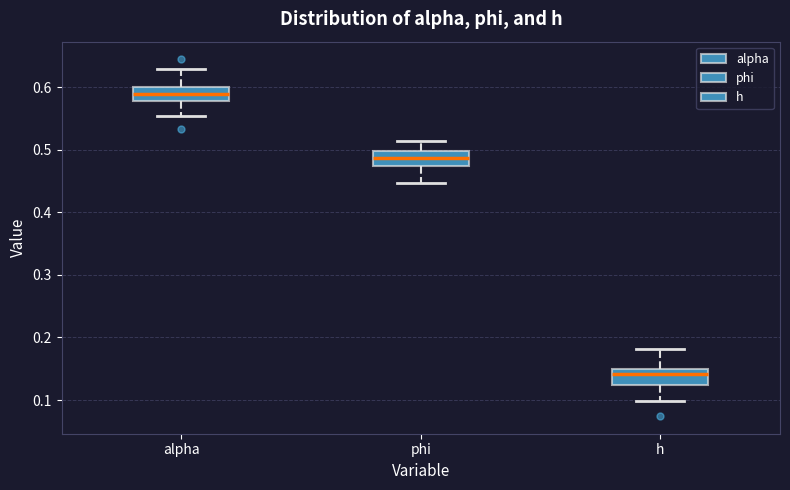

Reading left to right, transcribe this box plot: for each box, give where its median line is, the range the box spans, and where its two whiskers end, as read against the y-axis. The values are not printed on the chart, so give them approximately, as read against the axis.

alpha: median 0.59, box 0.58 to 0.60, whiskers 0.55 to 0.63
phi: median 0.49, box 0.47 to 0.50, whiskers 0.45 to 0.51
h: median 0.14, box 0.12 to 0.15, whiskers 0.10 to 0.18